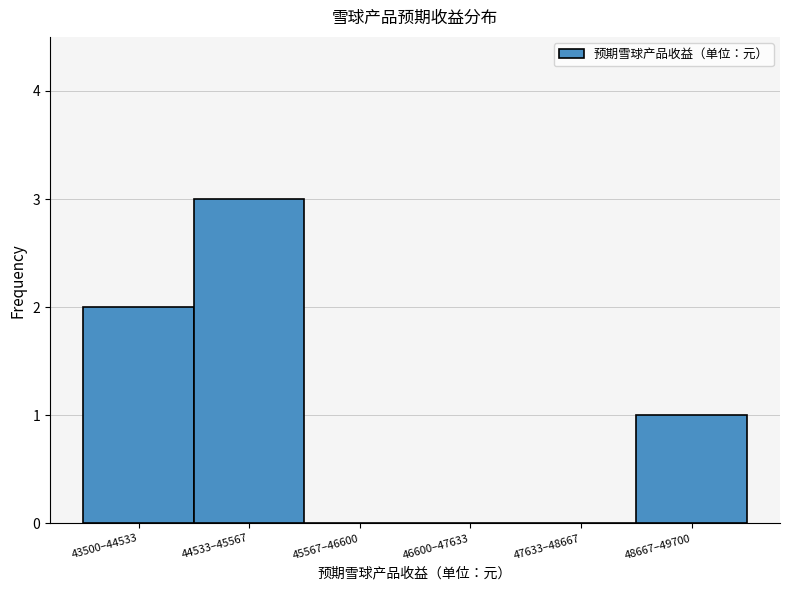

Reading left to right, extract all data points from this chart.

43500–44533=2	44533–45567=3	45567–46600=0	46600–47633=0	47633–48667=0	48667–49700=1